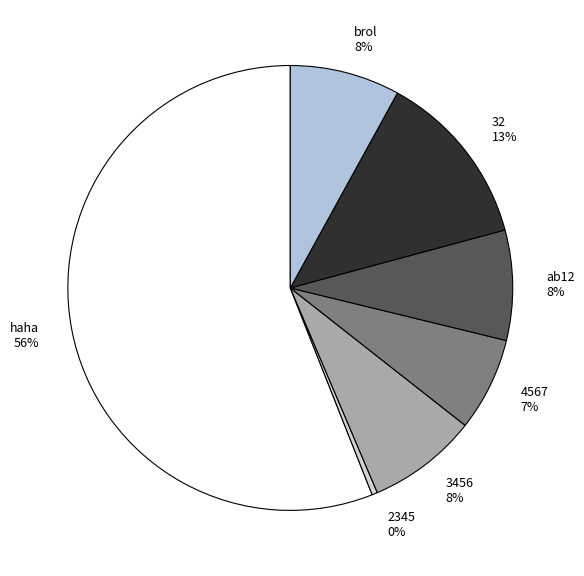

Count the number of slices in the pie.

7